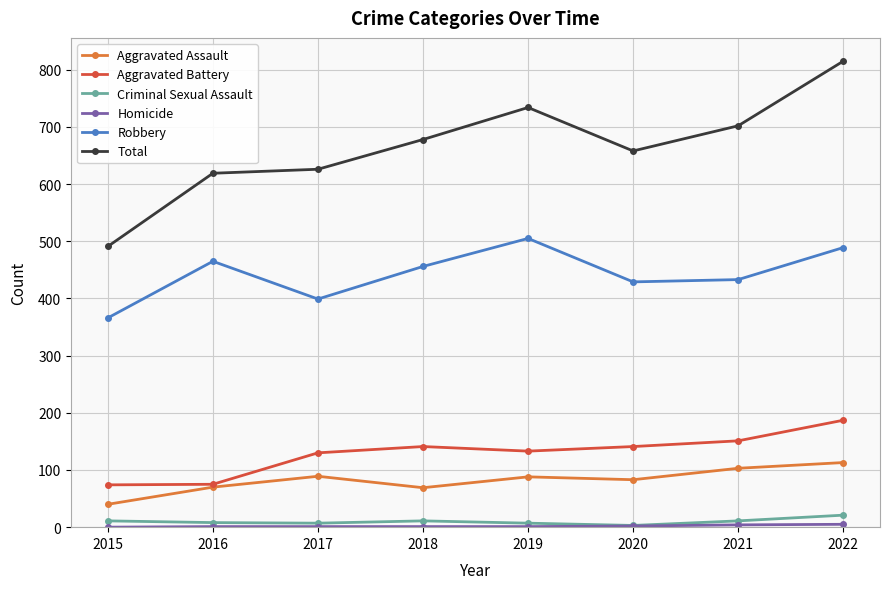

Which series has the widest spread of values?

Total